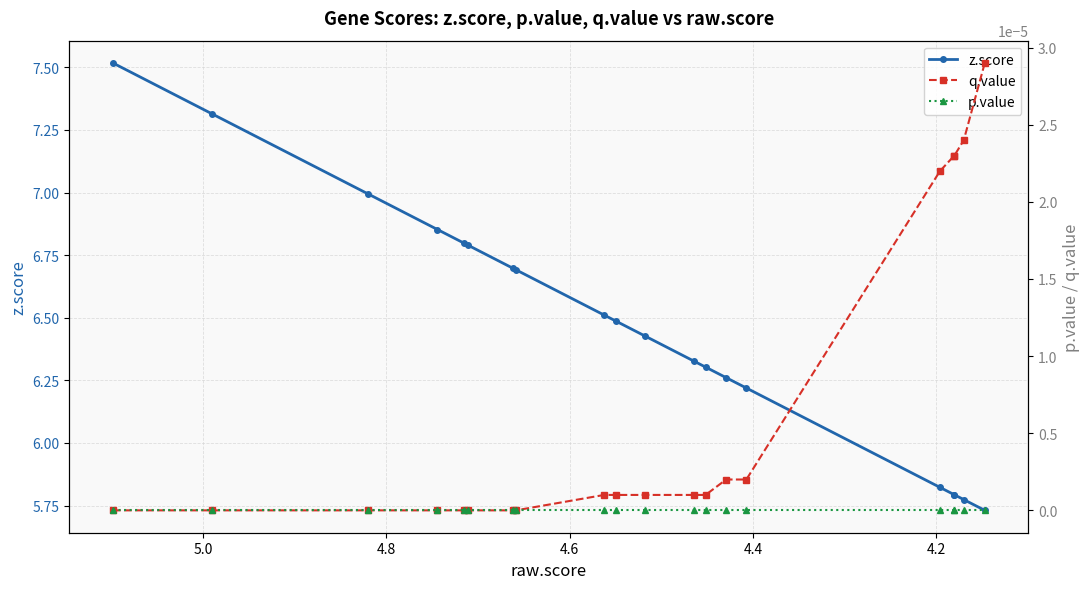

Is the value of z.score at 5.0 greater than the value of p.value at 4.4?

Yes